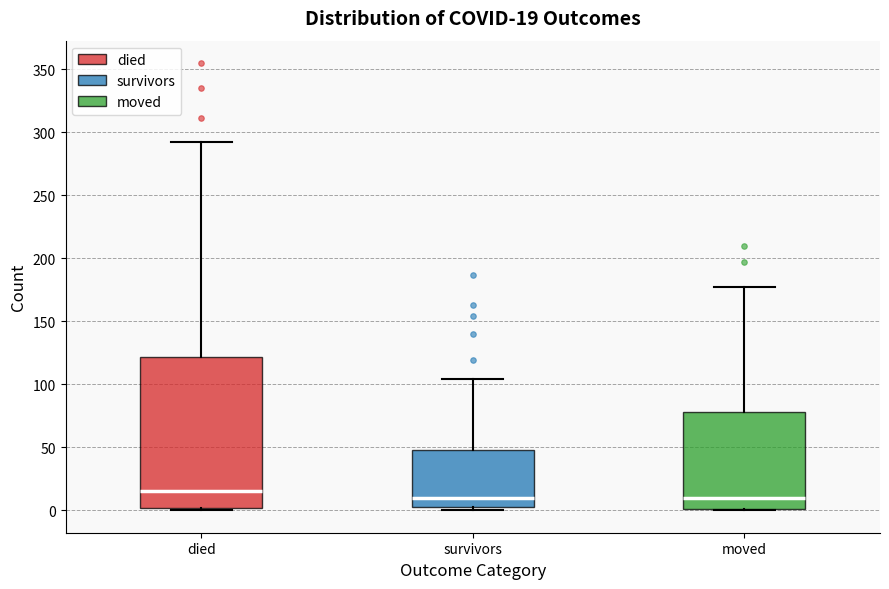

Which box is the tallest, from its lower edge to its upper edge?

died